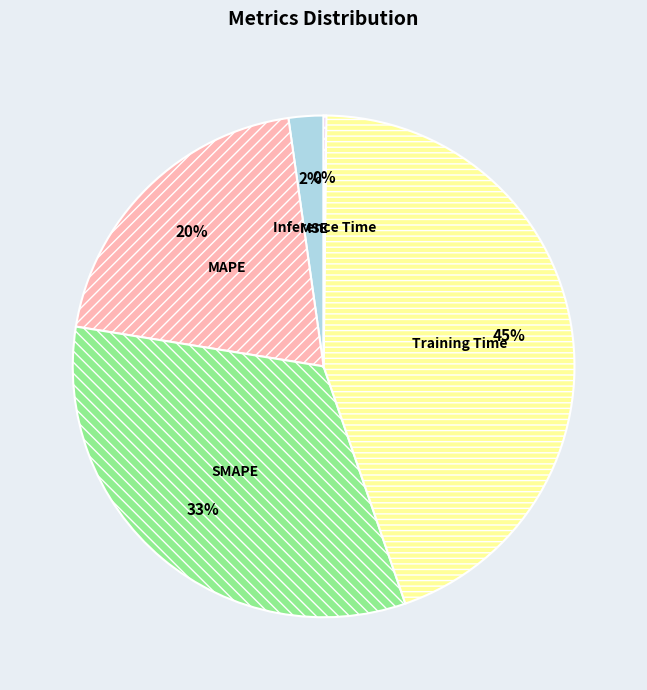

True or false: MAPE accounts for 7% of the total.

False